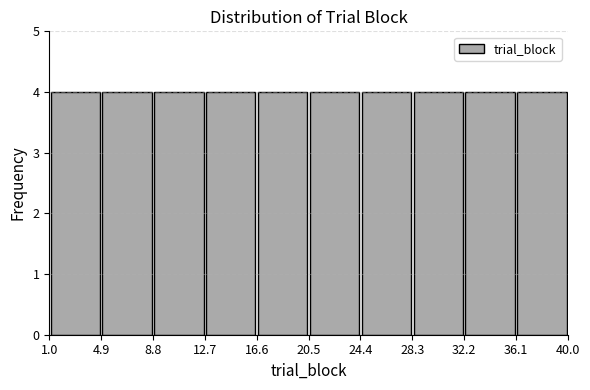

How tall is the bar that spans 4.9 to 8.8 on the x-axis? The values are not printed on the chart, so give them approximately, as read against the axis.

4